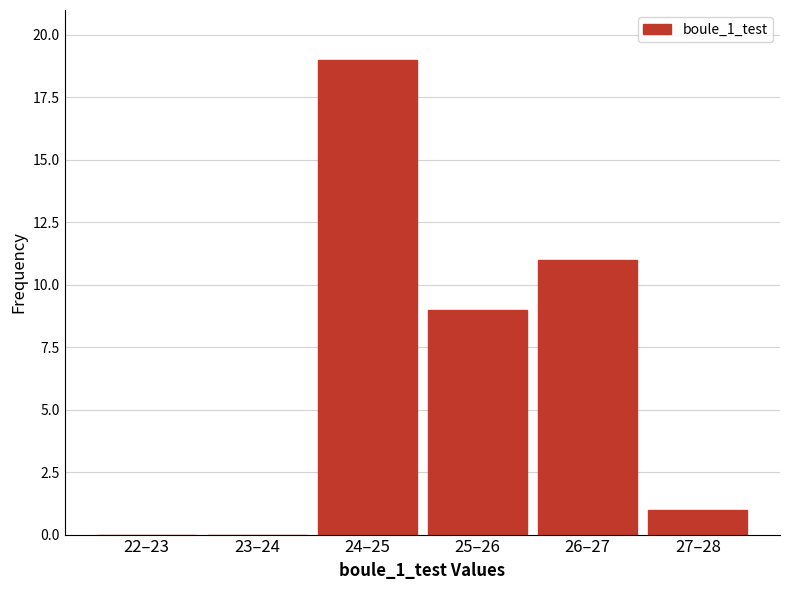

Reading left to right, list all the values displayed in this chart.

22–23=0	23–24=0	24–25=19	25–26=9	26–27=11	27–28=1